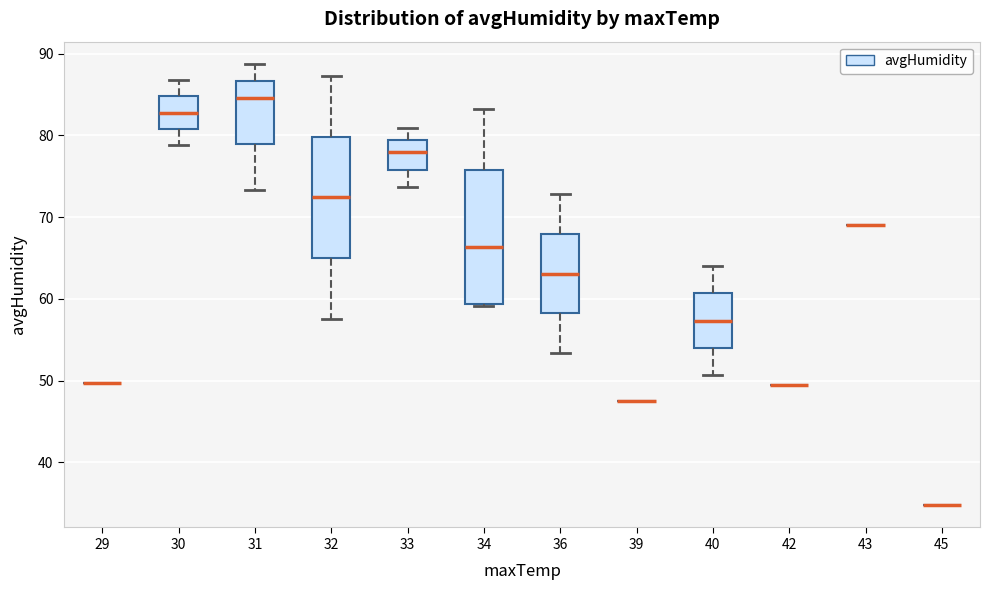

Which box is the tallest, from its lower edge to its upper edge?

34